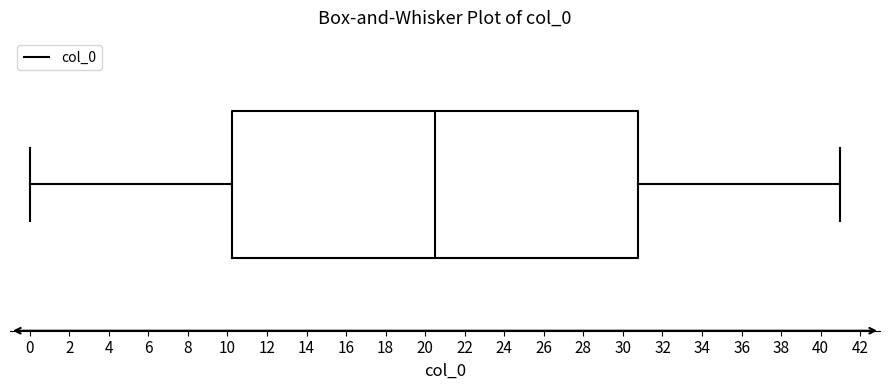

Read this box plot against the x-axis: the position of the median line, the range covered by the box, and the ends of both whiskers. The values are not printed on the chart, so give them approximately, as read against the axis.

median 20.6, box 10.2 to 30.8, whiskers 0.0 to 41.0